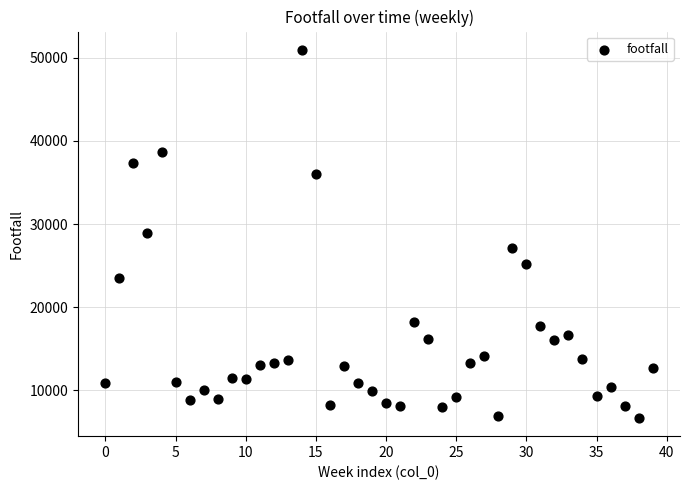

What is the range of Y values (max minus min)?

44210